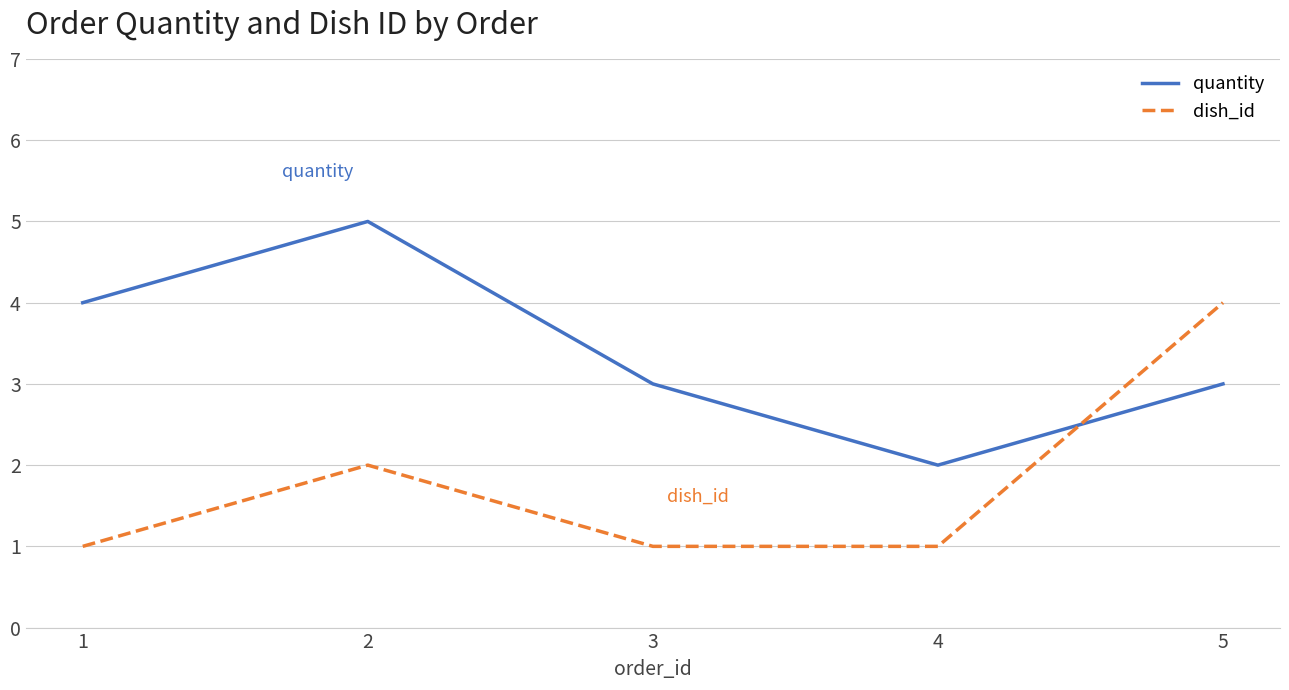

What is the sum of all dish_id values?

9